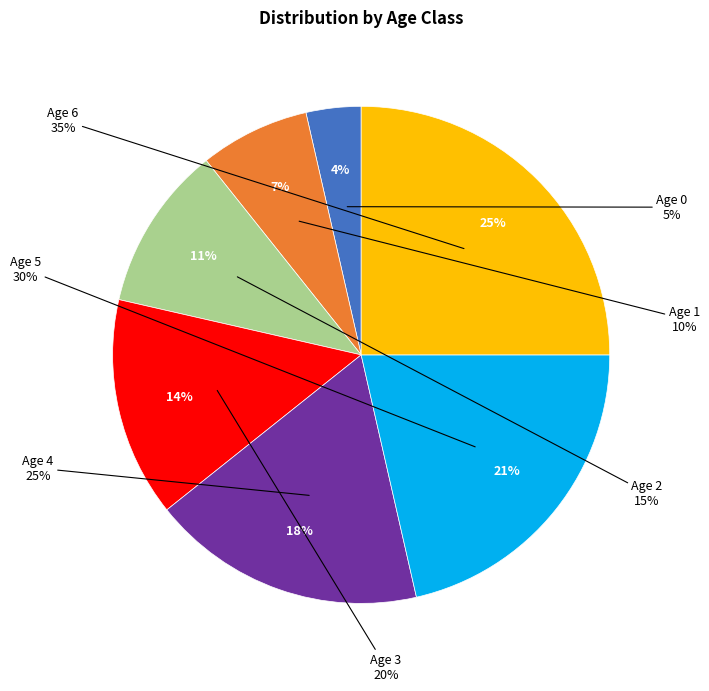

What is the largest slice in the pie chart?

6